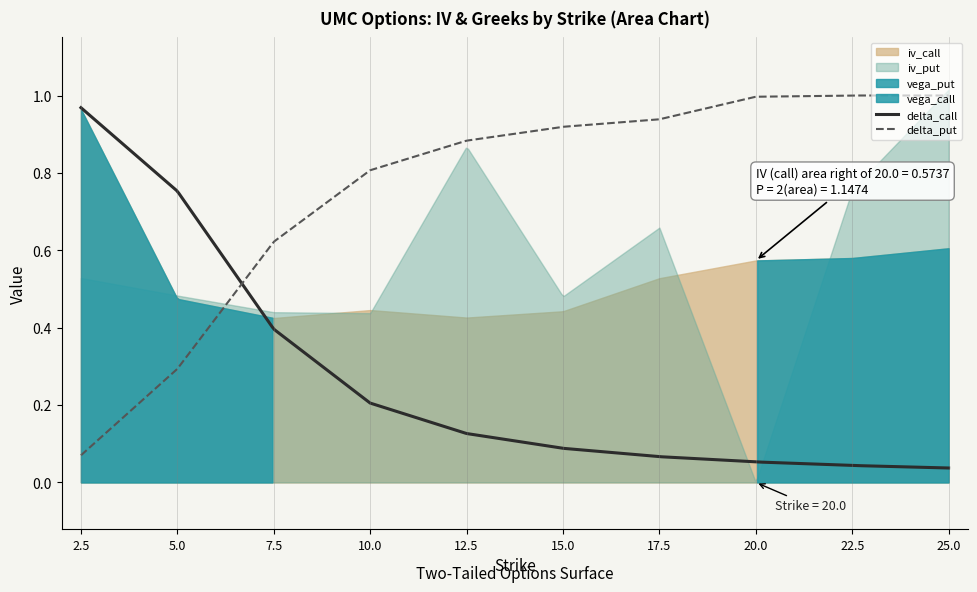

Which series has the largest range (max minus min)?

delta_call